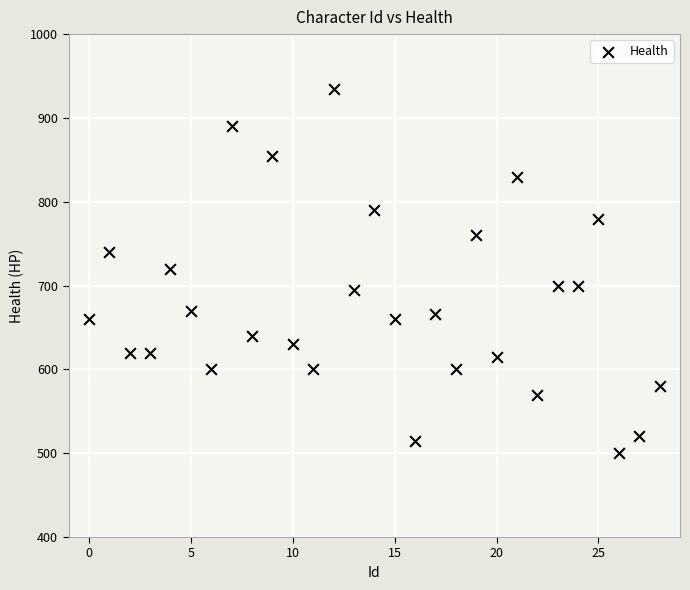

What is the range of Y values (max minus min)?

435